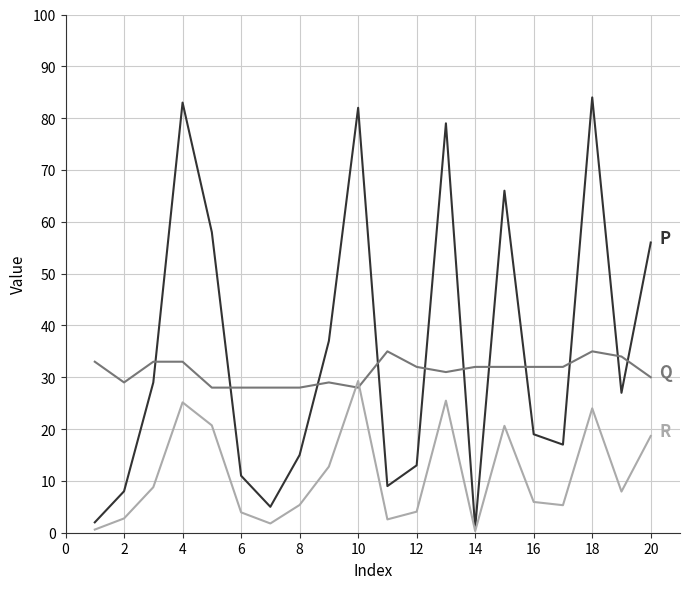

What is the maximum value shown in the chart?

84.0